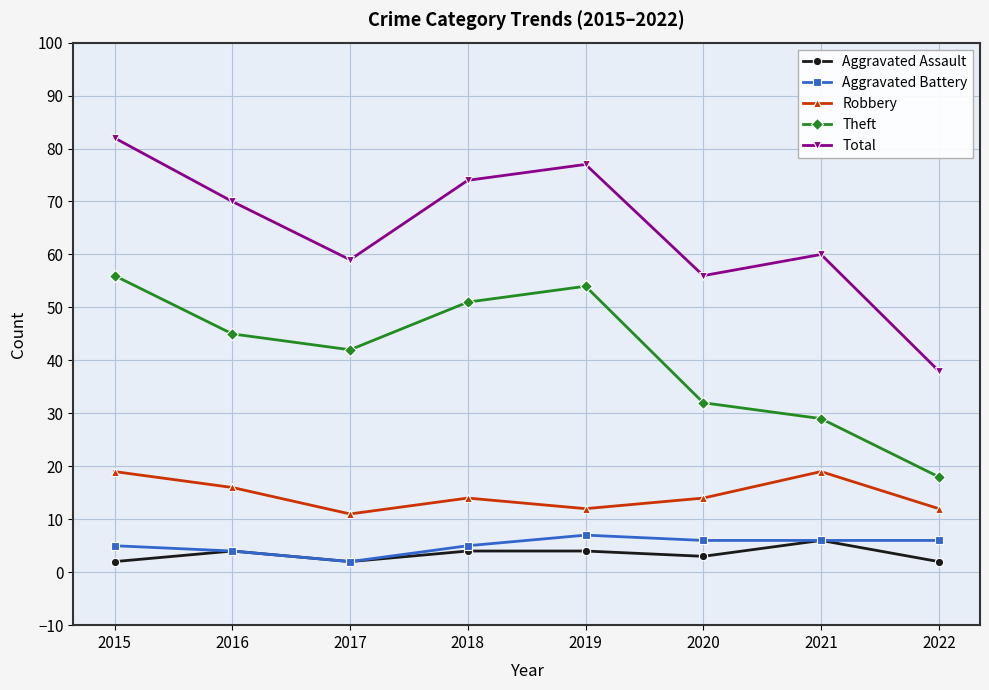

Reading left to right, extract all data points from this chart.

Aggravated Assault: 2015=2	2016=4	2017=2	2018=4	2019=4	2020=3	2021=6	2022=2
Aggravated Battery: 2015=5	2016=4	2017=2	2018=5	2019=7	2020=6	2021=6	2022=6
Robbery: 2015=19	2016=16	2017=11	2018=14	2019=12	2020=14	2021=19	2022=12
Theft: 2015=56	2016=45	2017=42	2018=51	2019=54	2020=32	2021=29	2022=18
Total: 2015=82	2016=70	2017=59	2018=74	2019=77	2020=56	2021=60	2022=38